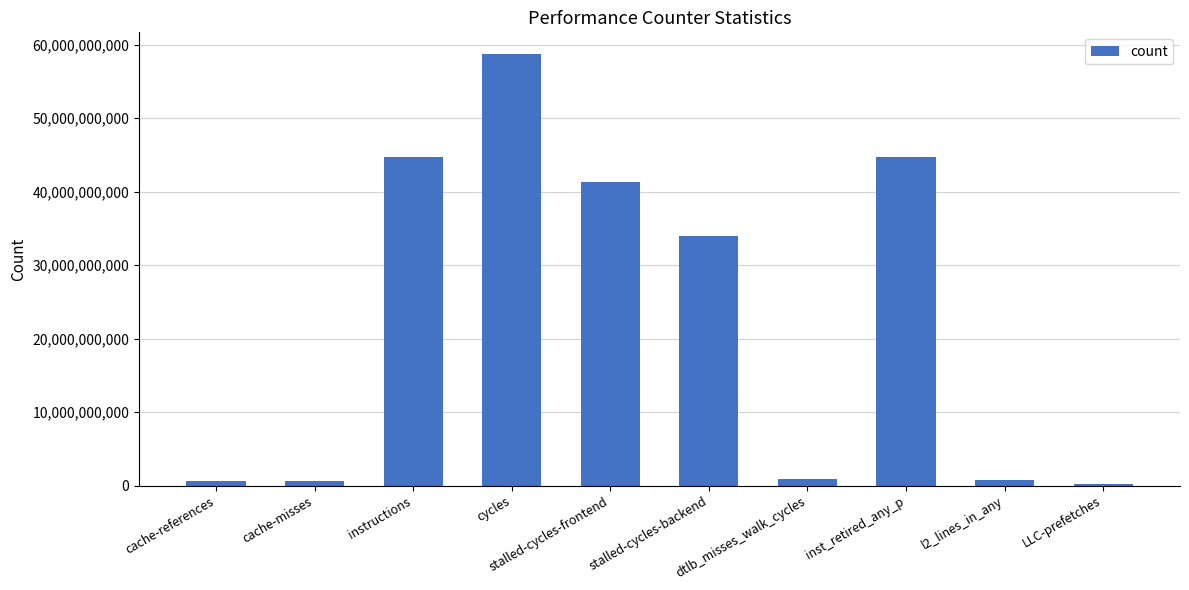

What is the change in value from instructions to stalled-cycles-backend?

-10757619632